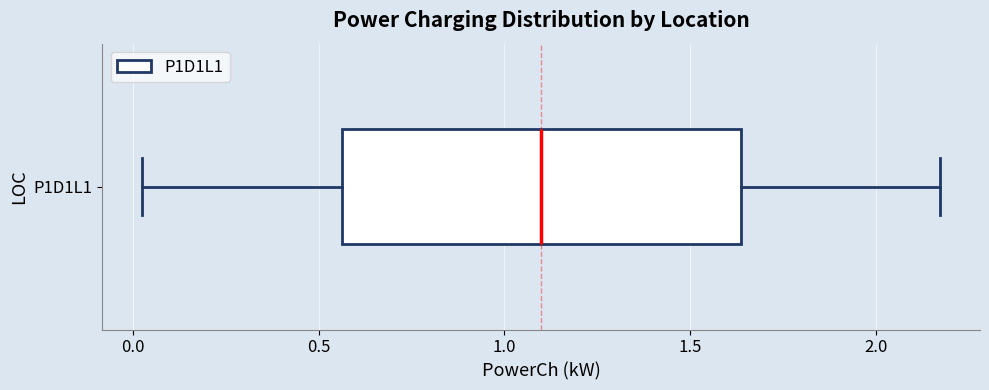

Where is the right edge of the box for P1D1L1 on the x-axis? The values are not printed on the chart, so give them approximately, as read against the axis.

1.65